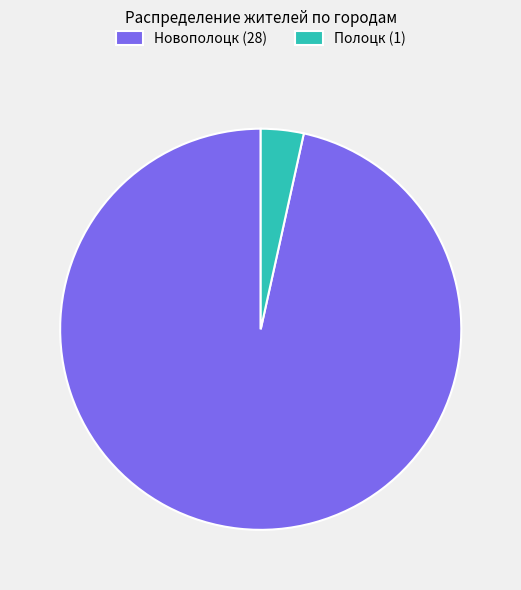

Rank the categories by value from highest to lowest.

Новополоцк, Полоцк